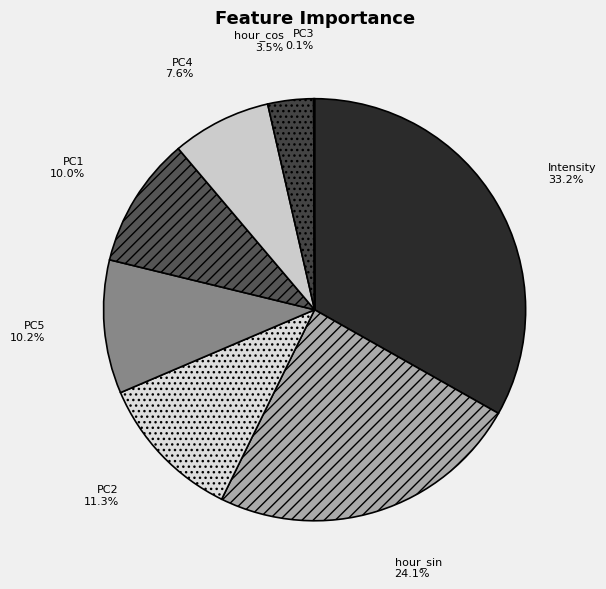

What is the largest slice in the pie chart?

Intensity